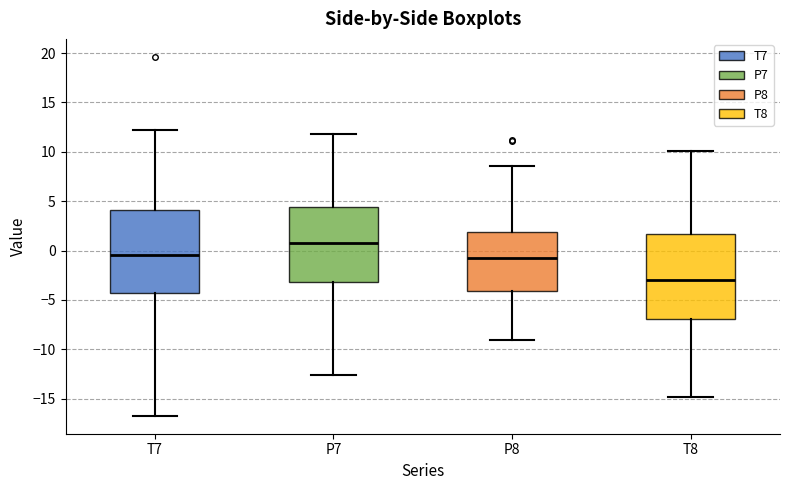

Reading left to right, transcribe this box plot: for each box, give where its median line is, the range the box spans, and where its two whiskers end, as read against the y-axis. The values are not printed on the chart, so give them approximately, as read against the axis.

T7: median -0.5, box -4.5 to 4.0, whiskers -16.5 to 12.0
P7: median 1.0, box -3.0 to 4.5, whiskers -12.5 to 12.0
P8: median -1.0, box -4.0 to 2.0, whiskers -9.0 to 8.5
T8: median -3.0, box -7.0 to 1.5, whiskers -15.0 to 10.0